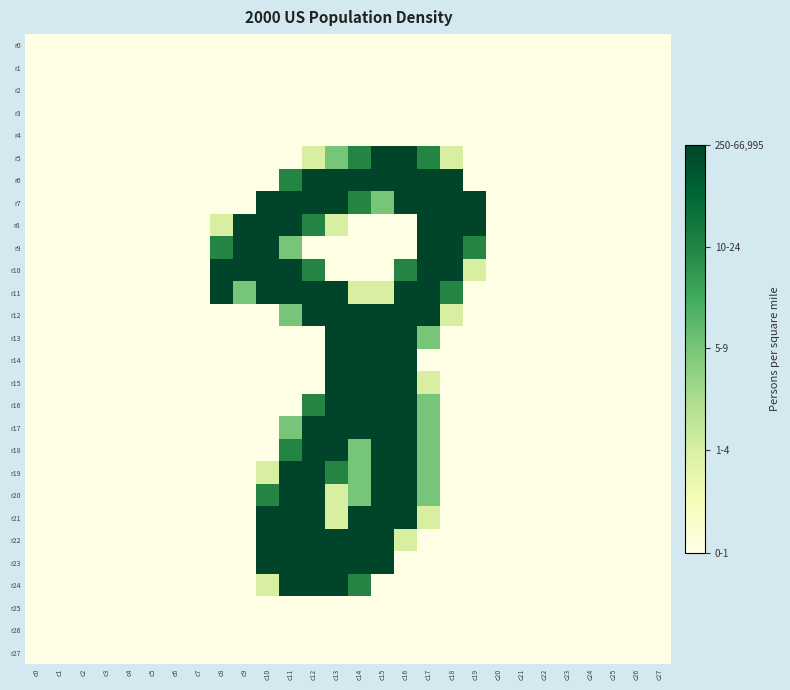

Reading left to right, list all the values displayed in this chart.

r0: c0=0	c1=0	c2=0	c3=0	c4=0	c5=0	c6=0	c7=0	c8=0	c9=0	c10=0	c11=0	c12=0	c13=0	c14=0	c15=0	c16=0	c17=0	c18=0	c19=0	c20=0	c21=0	c22=0	c23=0	c24=0	c25=0	c26=0	c27=0
r1: c0=0	c1=0	c2=0	c3=0	c4=0	c5=0	c6=0	c7=0	c8=0	c9=0	c10=0	c11=0	c12=0	c13=0	c14=0	c15=0	c16=0	c17=0	c18=0	c19=0	c20=0	c21=0	c22=0	c23=0	c24=0	c25=0	c26=0	c27=0
r2: c0=0	c1=0	c2=0	c3=0	c4=0	c5=0	c6=0	c7=0	c8=0	c9=0	c10=0	c11=0	c12=0	c13=0	c14=0	c15=0	c16=0	c17=0	c18=0	c19=0	c20=0	c21=0	c22=0	c23=0	c24=0	c25=0	c26=0	c27=0
r3: c0=0	c1=0	c2=0	c3=0	c4=0	c5=0	c6=0	c7=0	c8=0	c9=0	c10=0	c11=0	c12=0	c13=0	c14=0	c15=0	c16=0	c17=0	c18=0	c19=0	c20=0	c21=0	c22=0	c23=0	c24=0	c25=0	c26=0	c27=0
r4: c0=0	c1=0	c2=0	c3=0	c4=0	c5=0	c6=0	c7=0	c8=0	c9=0	c10=0	c11=0	c12=0	c13=0	c14=0	c15=0	c16=0	c17=0	c18=0	c19=0	c20=0	c21=0	c22=0	c23=0	c24=0	c25=0	c26=0	c27=0
r5: c0=0	c1=0	c2=0	c3=0	c4=0	c5=0	c6=0	c7=0	c8=0	c9=0	c10=0	c11=0	c12=64	c13=128	c14=191	c15=255	c16=255	c17=191	c18=64	c19=0	c20=0	c21=0	c22=0	c23=0	c24=0	c25=0	c26=0	c27=0
r6: c0=0	c1=0	c2=0	c3=0	c4=0	c5=0	c6=0	c7=0	c8=0	c9=0	c10=0	c11=191	c12=255	c13=255	c14=255	c15=255	c16=255	c17=255	c18=255	c19=0	c20=0	c21=0	c22=0	c23=0	c24=0	c25=0	c26=0	c27=0
r7: c0=0	c1=0	c2=0	c3=0	c4=0	c5=0	c6=0	c7=0	c8=0	c9=0	c10=255	c11=255	c12=255	c13=255	c14=191	c15=128	c16=255	c17=255	c18=255	c19=255	c20=0	c21=0	c22=0	c23=0	c24=0	c25=0	c26=0	c27=0
r8: c0=0	c1=0	c2=0	c3=0	c4=0	c5=0	c6=0	c7=0	c8=64	c9=255	c10=255	c11=255	c12=191	c13=64	c14=0	c15=0	c16=0	c17=255	c18=255	c19=255	c20=0	c21=0	c22=0	c23=0	c24=0	c25=0	c26=0	c27=0
r9: c0=0	c1=0	c2=0	c3=0	c4=0	c5=0	c6=0	c7=0	c8=191	c9=255	c10=255	c11=128	c12=0	c13=0	c14=0	c15=0	c16=0	c17=255	c18=255	c19=191	c20=0	c21=0	c22=0	c23=0	c24=0	c25=0	c26=0	c27=0
r10: c0=0	c1=0	c2=0	c3=0	c4=0	c5=0	c6=0	c7=0	c8=255	c9=255	c10=255	c11=255	c12=191	c13=0	c14=0	c15=0	c16=191	c17=255	c18=255	c19=64	c20=0	c21=0	c22=0	c23=0	c24=0	c25=0	c26=0	c27=0
r11: c0=0	c1=0	c2=0	c3=0	c4=0	c5=0	c6=0	c7=0	c8=255	c9=128	c10=255	c11=255	c12=255	c13=255	c14=64	c15=64	c16=255	c17=255	c18=191	c19=0	c20=0	c21=0	c22=0	c23=0	c24=0	c25=0	c26=0	c27=0
r12: c0=0	c1=0	c2=0	c3=0	c4=0	c5=0	c6=0	c7=0	c8=0	c9=0	c10=0	c11=128	c12=255	c13=255	c14=255	c15=255	c16=255	c17=255	c18=64	c19=0	c20=0	c21=0	c22=0	c23=0	c24=0	c25=0	c26=0	c27=0
r13: c0=0	c1=0	c2=0	c3=0	c4=0	c5=0	c6=0	c7=0	c8=0	c9=0	c10=0	c11=0	c12=0	c13=255	c14=255	c15=255	c16=255	c17=128	c18=0	c19=0	c20=0	c21=0	c22=0	c23=0	c24=0	c25=0	c26=0	c27=0
r14: c0=0	c1=0	c2=0	c3=0	c4=0	c5=0	c6=0	c7=0	c8=0	c9=0	c10=0	c11=0	c12=0	c13=255	c14=255	c15=255	c16=255	c17=0	c18=0	c19=0	c20=0	c21=0	c22=0	c23=0	c24=0	c25=0	c26=0	c27=0
r15: c0=0	c1=0	c2=0	c3=0	c4=0	c5=0	c6=0	c7=0	c8=0	c9=0	c10=0	c11=0	c12=0	c13=255	c14=255	c15=255	c16=255	c17=64	c18=0	c19=0	c20=0	c21=0	c22=0	c23=0	c24=0	c25=0	c26=0	c27=0
r16: c0=0	c1=0	c2=0	c3=0	c4=0	c5=0	c6=0	c7=0	c8=0	c9=0	c10=0	c11=0	c12=191	c13=255	c14=255	c15=255	c16=255	c17=128	c18=0	c19=0	c20=0	c21=0	c22=0	c23=0	c24=0	c25=0	c26=0	c27=0
r17: c0=0	c1=0	c2=0	c3=0	c4=0	c5=0	c6=0	c7=0	c8=0	c9=0	c10=0	c11=128	c12=255	c13=255	c14=255	c15=255	c16=255	c17=128	c18=0	c19=0	c20=0	c21=0	c22=0	c23=0	c24=0	c25=0	c26=0	c27=0
r18: c0=0	c1=0	c2=0	c3=0	c4=0	c5=0	c6=0	c7=0	c8=0	c9=0	c10=0	c11=191	c12=255	c13=255	c14=128	c15=255	c16=255	c17=128	c18=0	c19=0	c20=0	c21=0	c22=0	c23=0	c24=0	c25=0	c26=0	c27=0
r19: c0=0	c1=0	c2=0	c3=0	c4=0	c5=0	c6=0	c7=0	c8=0	c9=0	c10=64	c11=255	c12=255	c13=191	c14=128	c15=255	c16=255	c17=128	c18=0	c19=0	c20=0	c21=0	c22=0	c23=0	c24=0	c25=0	c26=0	c27=0
r20: c0=0	c1=0	c2=0	c3=0	c4=0	c5=0	c6=0	c7=0	c8=0	c9=0	c10=191	c11=255	c12=255	c13=64	c14=128	c15=255	c16=255	c17=128	c18=0	c19=0	c20=0	c21=0	c22=0	c23=0	c24=0	c25=0	c26=0	c27=0
r21: c0=0	c1=0	c2=0	c3=0	c4=0	c5=0	c6=0	c7=0	c8=0	c9=0	c10=255	c11=255	c12=255	c13=64	c14=255	c15=255	c16=255	c17=64	c18=0	c19=0	c20=0	c21=0	c22=0	c23=0	c24=0	c25=0	c26=0	c27=0
r22: c0=0	c1=0	c2=0	c3=0	c4=0	c5=0	c6=0	c7=0	c8=0	c9=0	c10=255	c11=255	c12=255	c13=255	c14=255	c15=255	c16=64	c17=0	c18=0	c19=0	c20=0	c21=0	c22=0	c23=0	c24=0	c25=0	c26=0	c27=0
r23: c0=0	c1=0	c2=0	c3=0	c4=0	c5=0	c6=0	c7=0	c8=0	c9=0	c10=255	c11=255	c12=255	c13=255	c14=255	c15=255	c16=0	c17=0	c18=0	c19=0	c20=0	c21=0	c22=0	c23=0	c24=0	c25=0	c26=0	c27=0
r24: c0=0	c1=0	c2=0	c3=0	c4=0	c5=0	c6=0	c7=0	c8=0	c9=0	c10=64	c11=255	c12=255	c13=255	c14=191	c15=0	c16=0	c17=0	c18=0	c19=0	c20=0	c21=0	c22=0	c23=0	c24=0	c25=0	c26=0	c27=0
r25: c0=0	c1=0	c2=0	c3=0	c4=0	c5=0	c6=0	c7=0	c8=0	c9=0	c10=0	c11=0	c12=0	c13=0	c14=0	c15=0	c16=0	c17=0	c18=0	c19=0	c20=0	c21=0	c22=0	c23=0	c24=0	c25=0	c26=0	c27=0
r26: c0=0	c1=0	c2=0	c3=0	c4=0	c5=0	c6=0	c7=0	c8=0	c9=0	c10=0	c11=0	c12=0	c13=0	c14=0	c15=0	c16=0	c17=0	c18=0	c19=0	c20=0	c21=0	c22=0	c23=0	c24=0	c25=0	c26=0	c27=0
r27: c0=0	c1=0	c2=0	c3=0	c4=0	c5=0	c6=0	c7=0	c8=0	c9=0	c10=0	c11=0	c12=0	c13=0	c14=0	c15=0	c16=0	c17=0	c18=0	c19=0	c20=0	c21=0	c22=0	c23=0	c24=0	c25=0	c26=0	c27=0